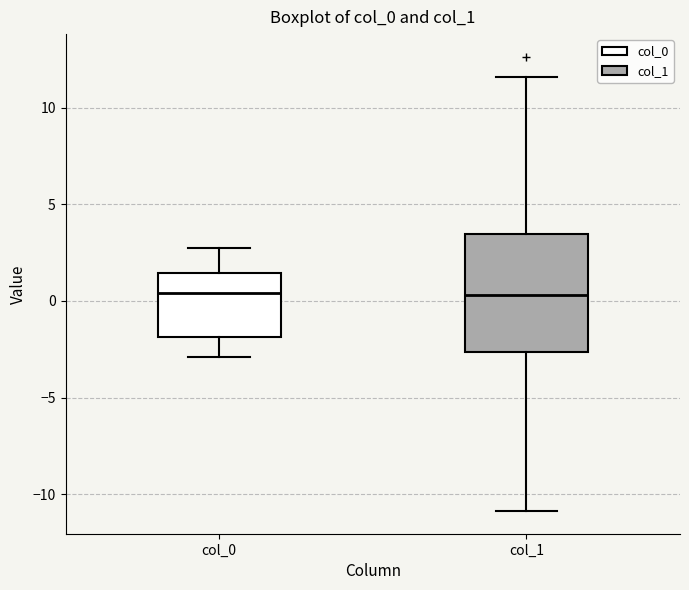

Where does the lower whisker of the box for col_0 end on the y-axis? The values are not printed on the chart, so give them approximately, as read against the axis.

-3.0